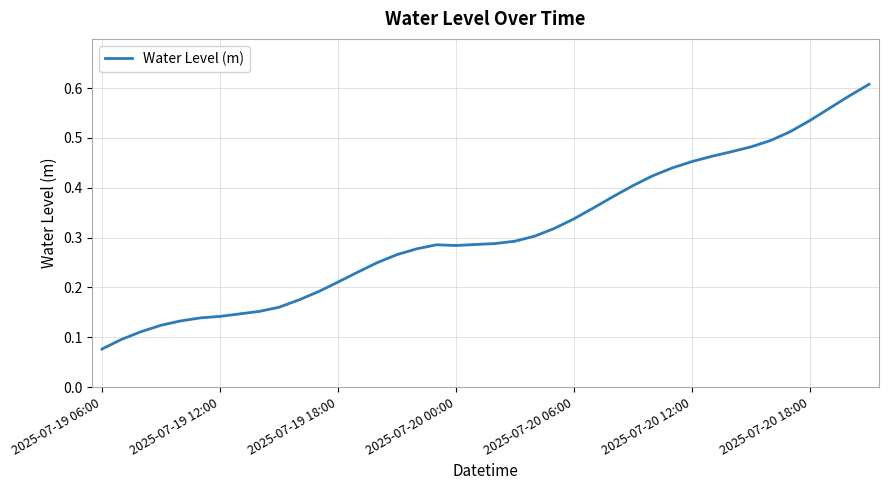

Does the chart display data point markers on the line(s)?

No